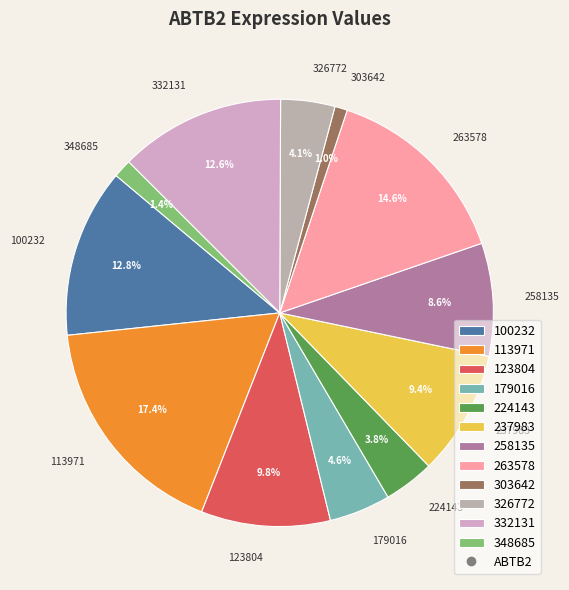

Which category has the biggest portion of the pie?

113971